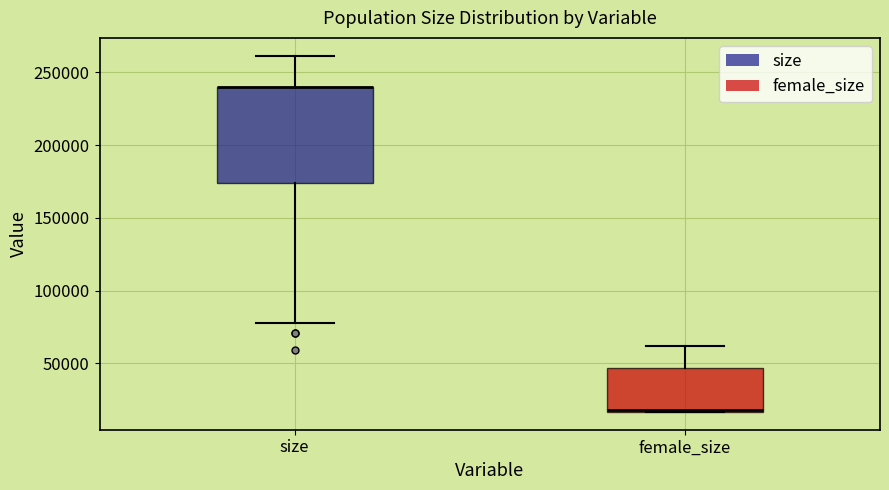

Reading left to right, transcribe this box plot: for each box, give where its median line is, the range the box spans, and where its two whiskers end, as read against the y-axis. The values are not printed on the chart, so give them approximately, as read against the axis.

size: median 240000 (drawn on the box's upper edge), box 175000 to 240000, whiskers 80000 to 260000
female_size: median 20000, box 15000 to 45000, whiskers 15000 to 60000